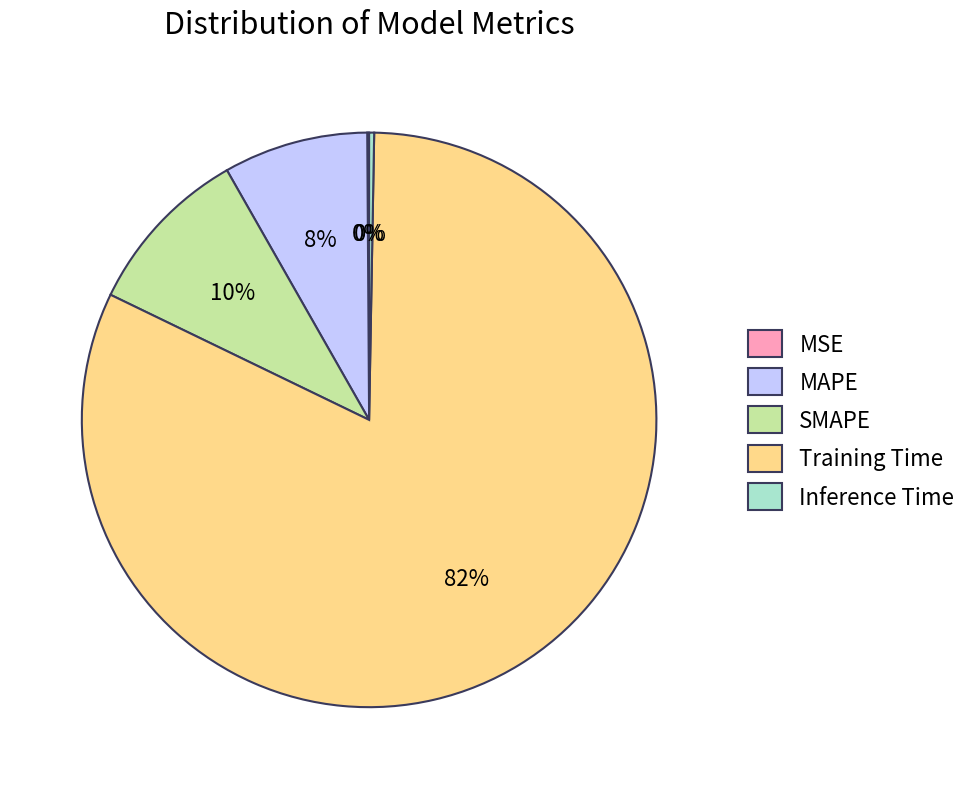

Does any single category account for the majority?

Yes